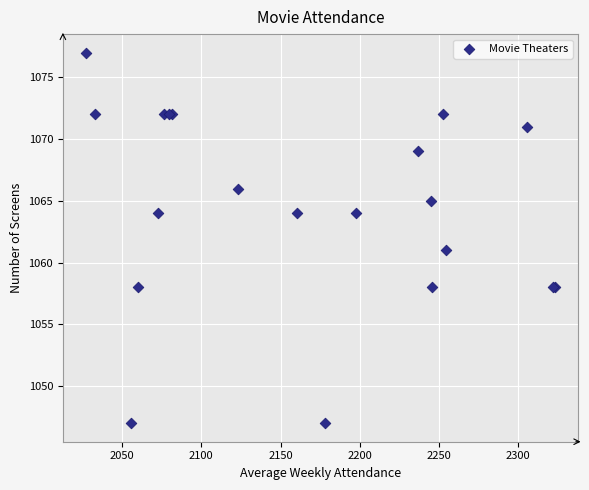

What Y value in the scatter plot is closest to 1062?

1061